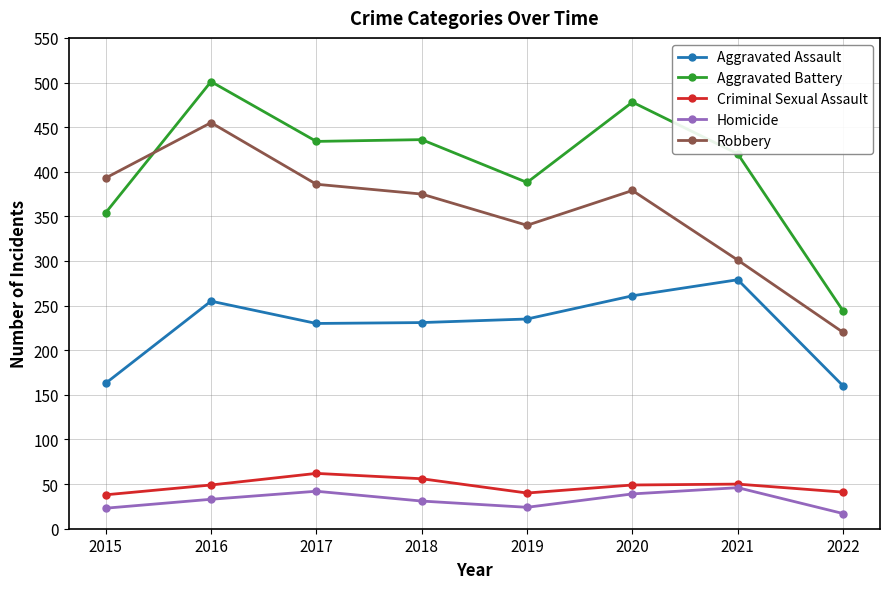

Rank the series by their maximum value, from highest to lowest.

Aggravated Battery, Robbery, Aggravated Assault, Criminal Sexual Assault, Homicide